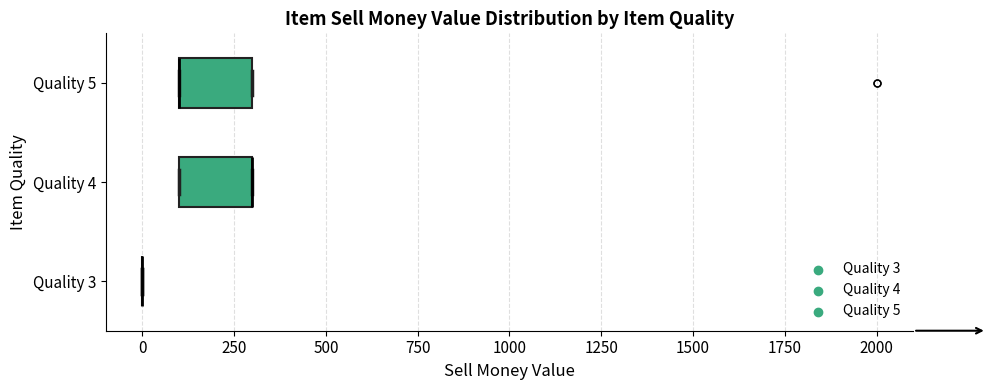

Where is the left edge of the box for Quality 4 on the x-axis? The values are not printed on the chart, so give them approximately, as read against the axis.

100